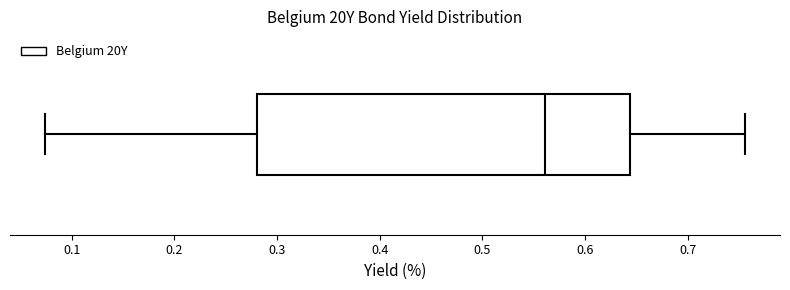

Transcribe this box plot: give where the median line is, the range the box spans, and where the two whiskers end, as read against the x-axis. The values are not printed on the chart, so give them approximately, as read against the axis.

median 0.56, box 0.28 to 0.64, whiskers 0.07 to 0.76